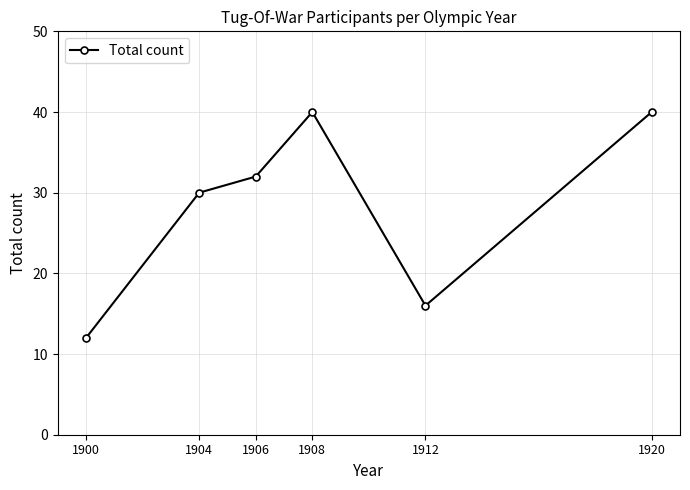

What is the difference between the maximum and second lowest values?

24